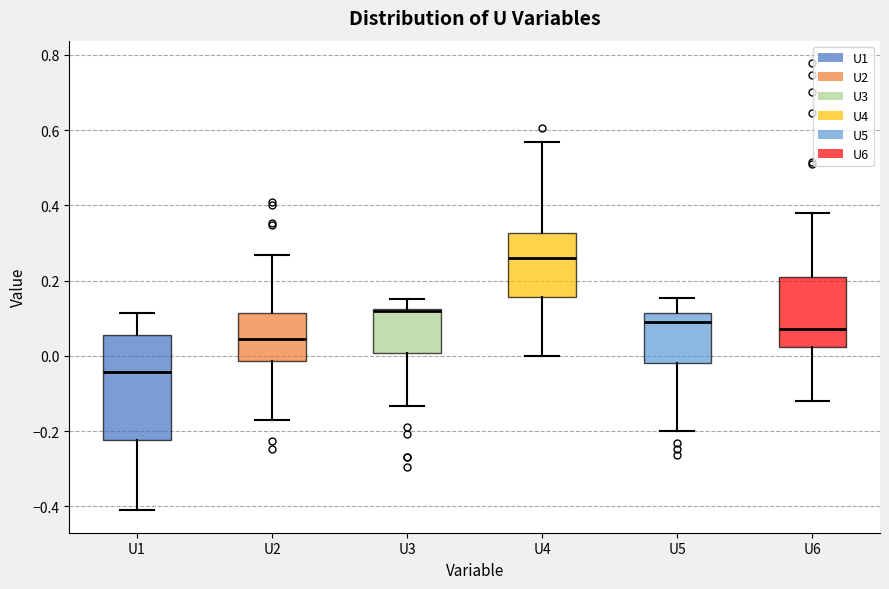

Where is the upper edge of the box for U4 on the y-axis? The values are not printed on the chart, so give them approximately, as read against the axis.

0.32